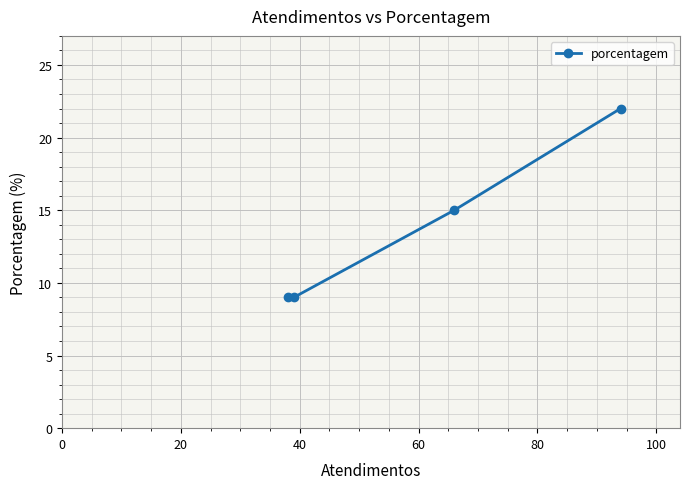

Does the chart display data point markers on the line(s)?

Yes